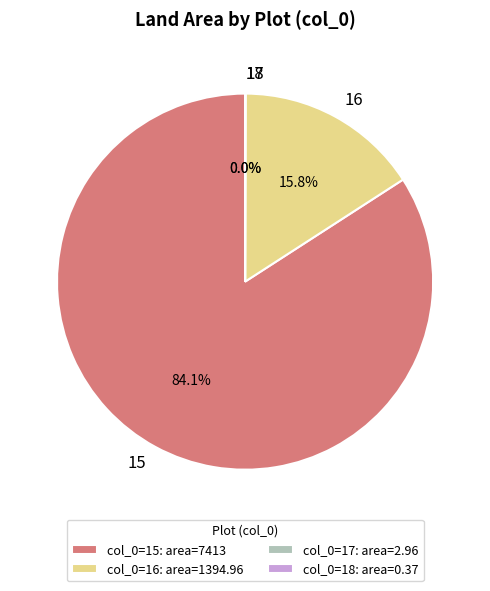

Does any single category account for the majority?

Yes